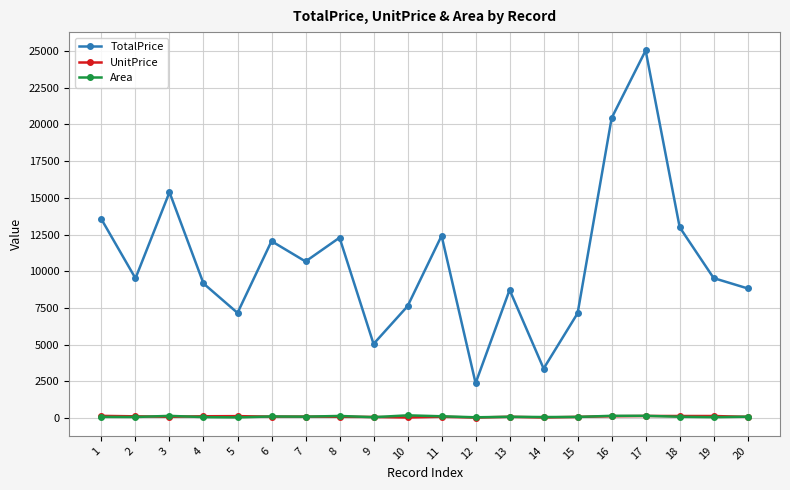

True or false: TotalPrice and Area cross at least once.

False